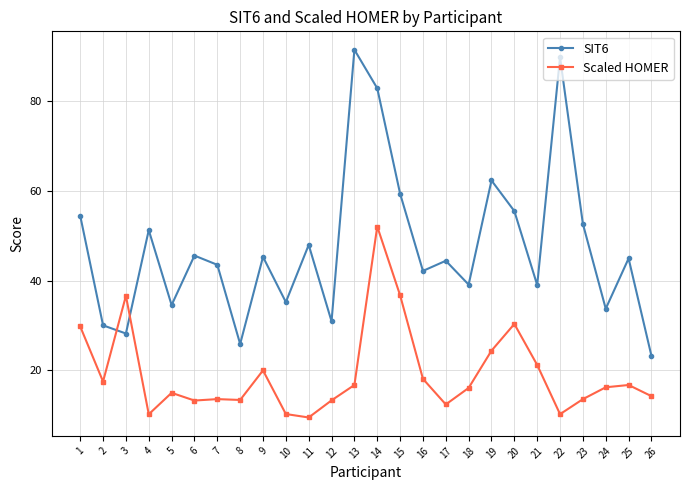

What is the minimum value shown in the chart?

9.5